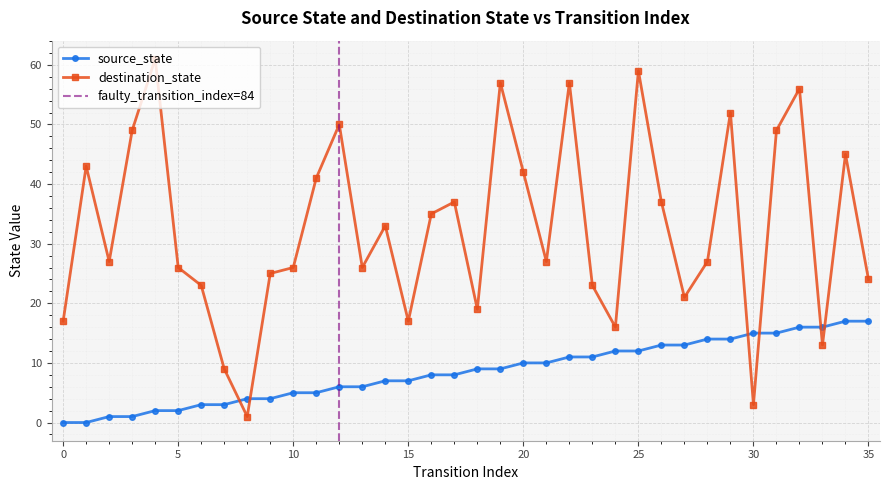

True or false: destination_state and source_state cross at least once.

True